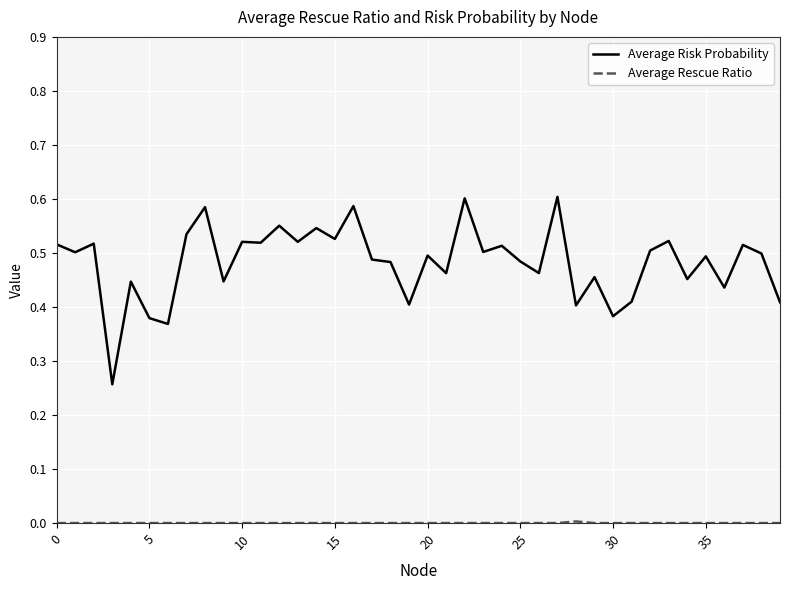

Which series has the largest total across all categories?

Average Risk Probability